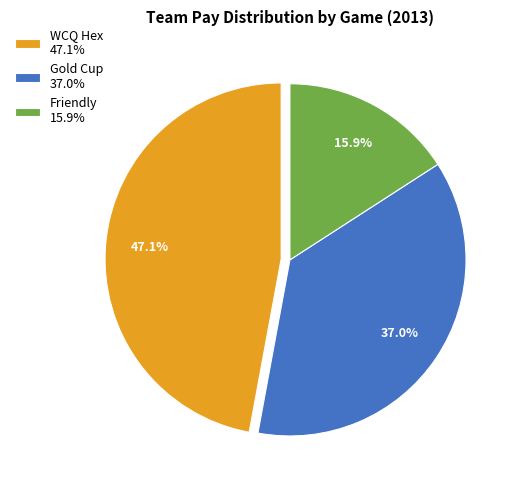

Which has a higher value, Gold Cup 37.0% or WCQ Hex 47.1%?

WCQ Hex 47.1%